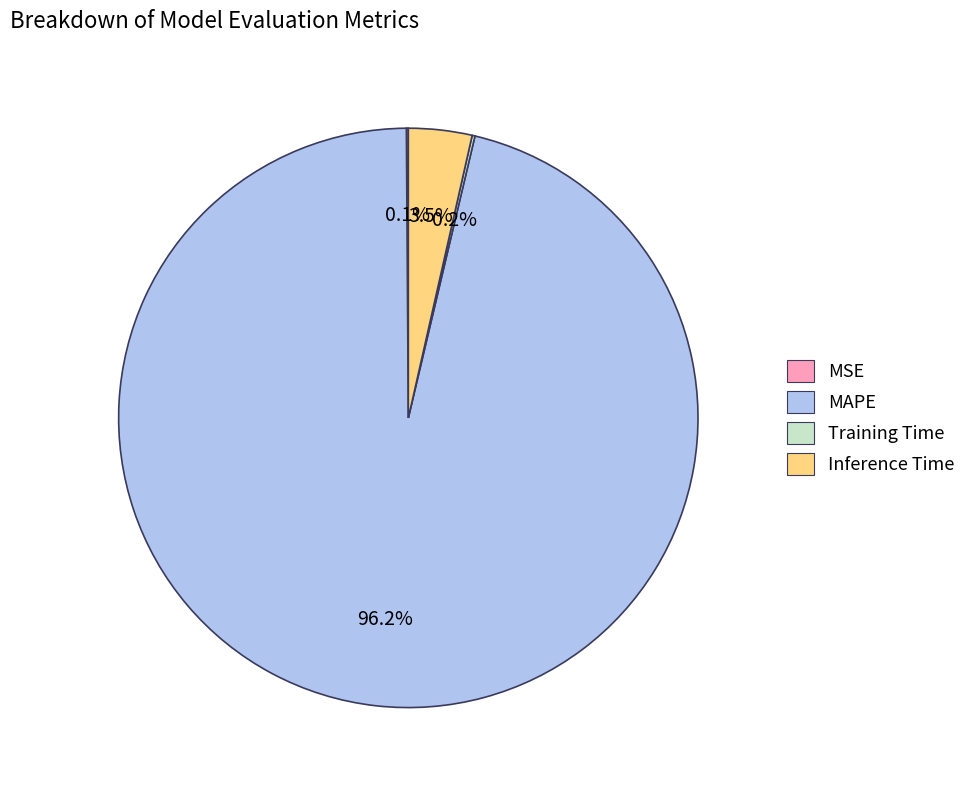

To the nearest percent, what is the difference between the largest and smallest slice percentages?

96%